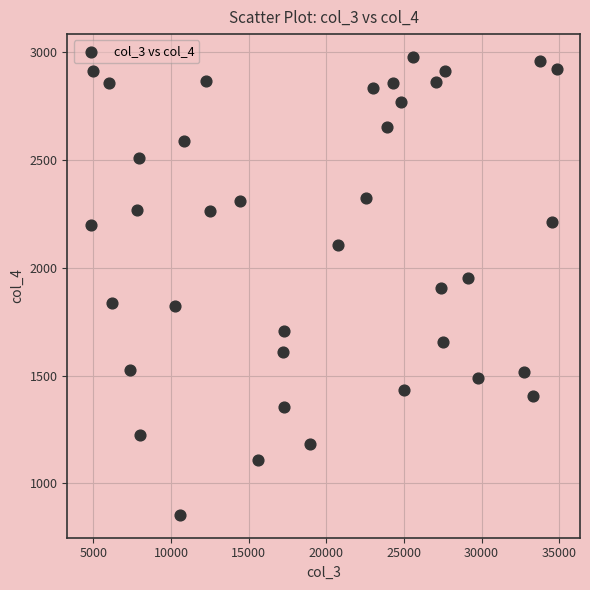

What is the range of X values (max minus min)?

30022.7